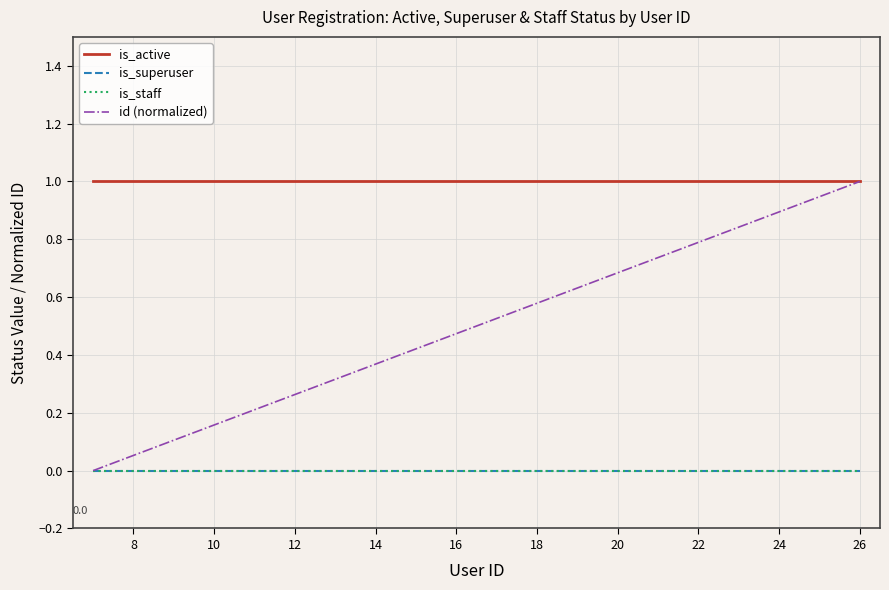

Does the chart display data point markers on the line(s)?

No